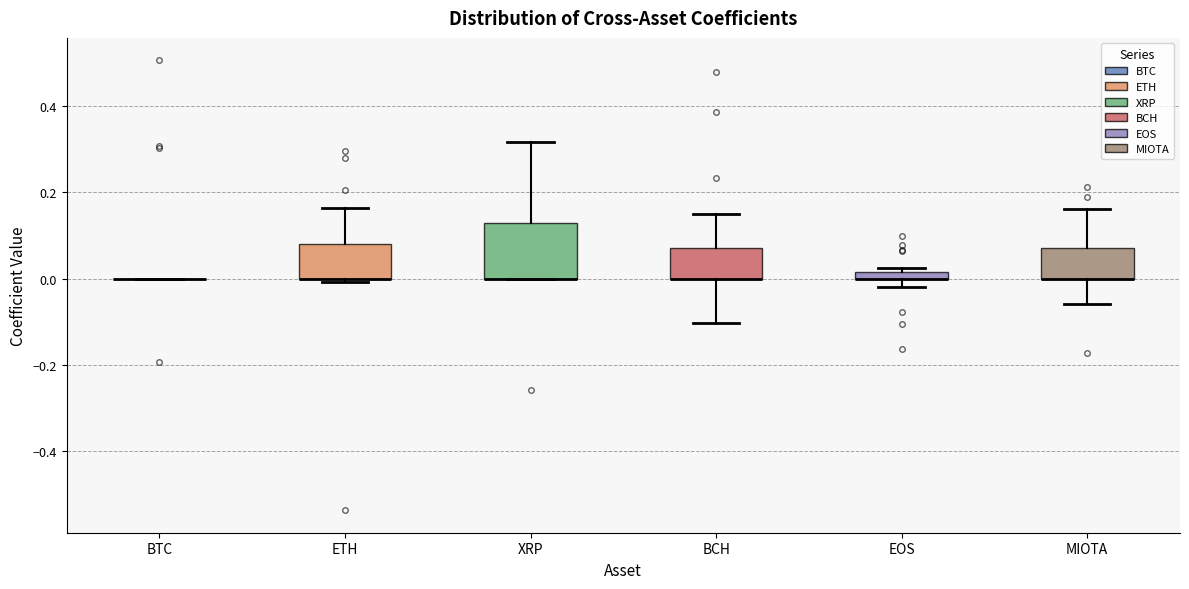

Comparing the boxes themselves (not the whiskers), which one is the tallest?

XRP